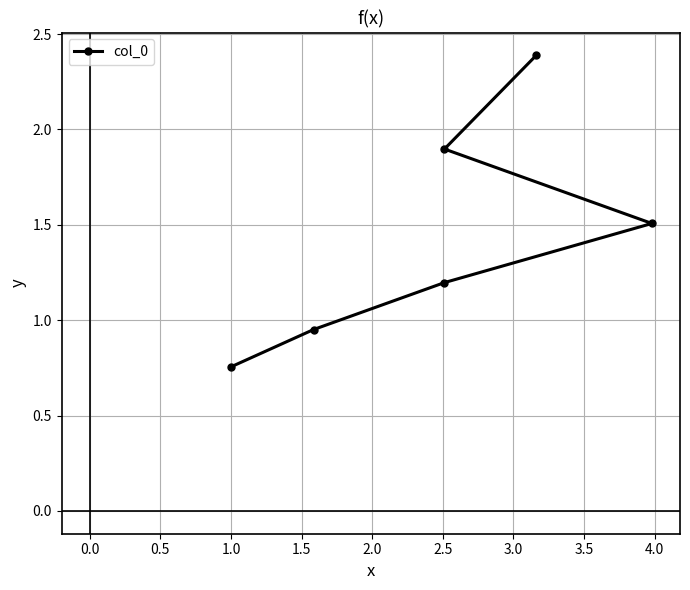

How many data points does each series have?

6